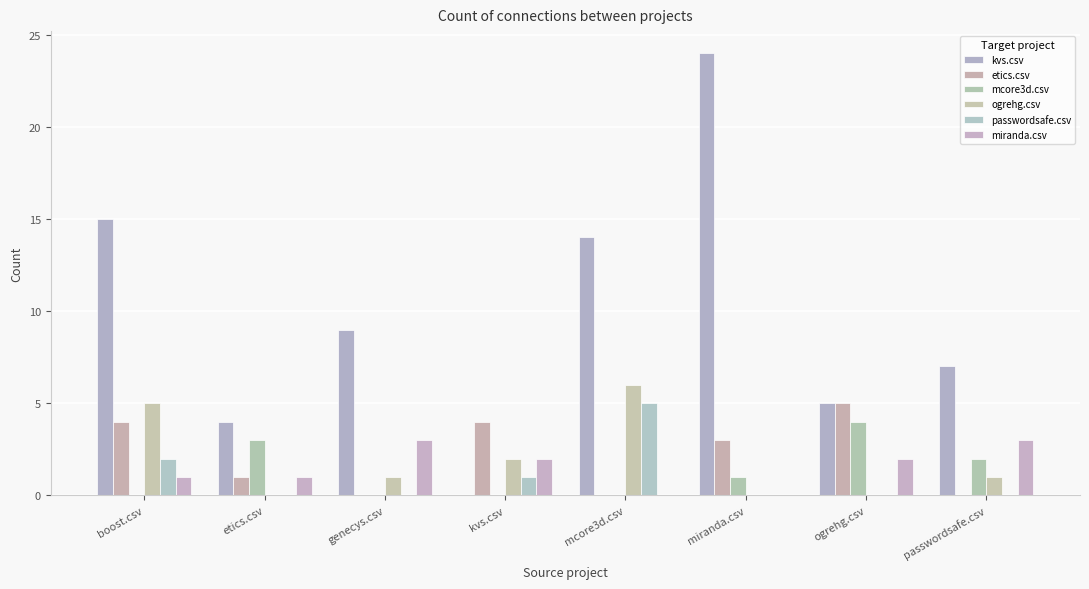

Reading right to left, list all the values displayed in this chart.

kvs.csv: 7	5	24	14	0	9	4	15
etics.csv: 0	5	3	0	4	0	1	4
mcore3d.csv: 2	4	1	0	0	0	3	0
ogrehg.csv: 1	0	0	6	2	1	0	5
passwordsafe.csv: 0	0	0	5	1	0	0	2
miranda.csv: 3	2	0	0	2	3	1	1